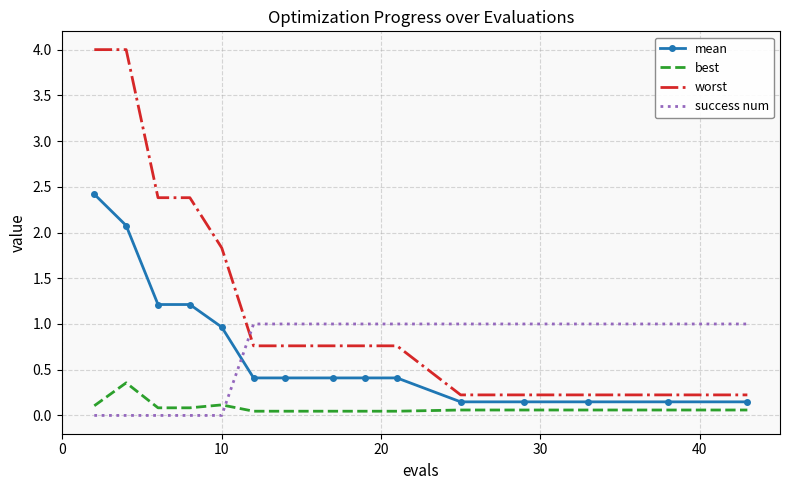

After their last crossing, which series has the higher values: best or success num?

success num